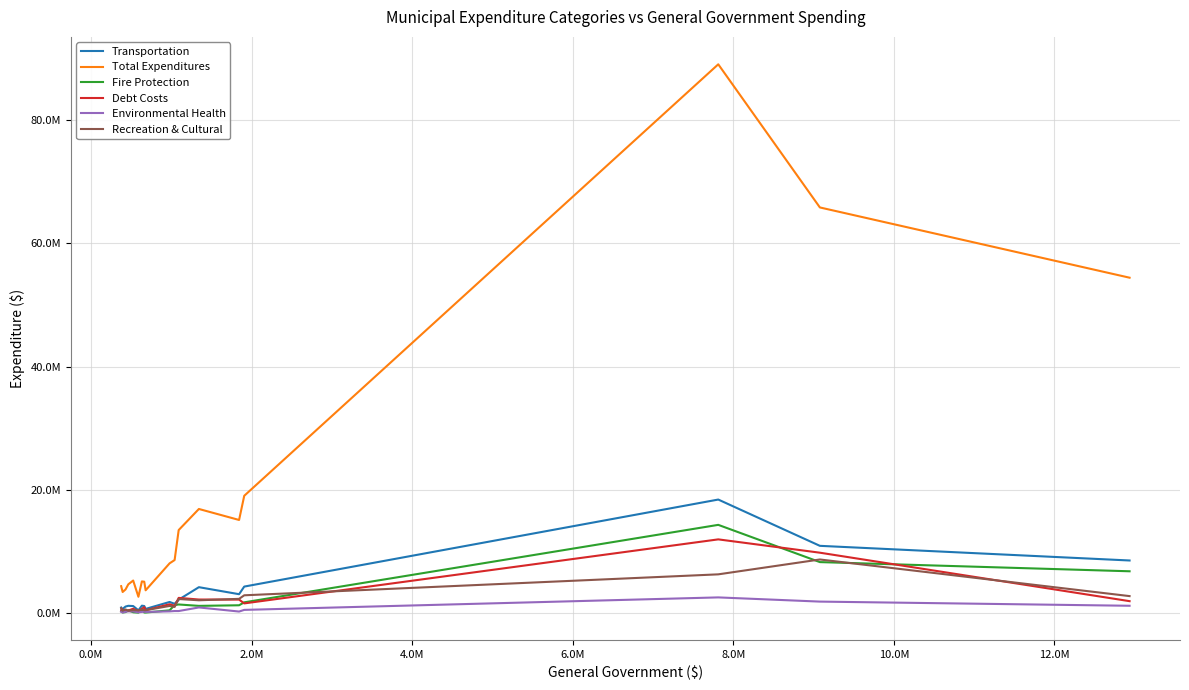

Which series has the largest range (max minus min)?

Total Expenditures